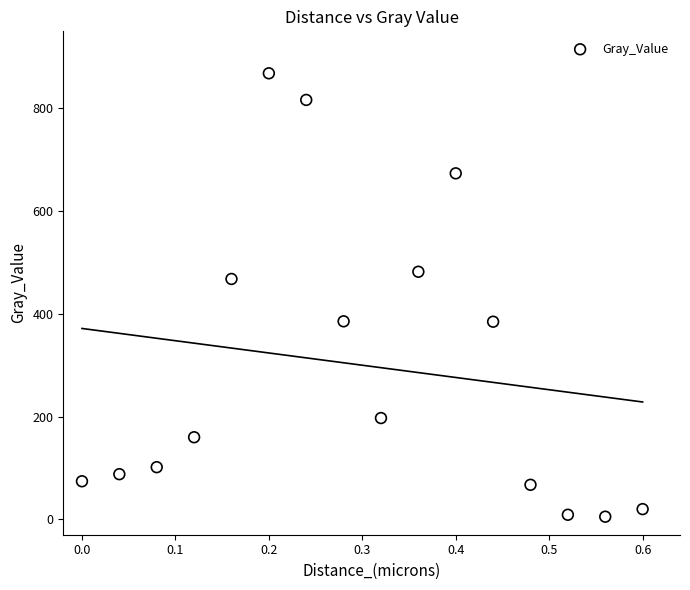

What Y value in the scatter plot is closest to 436?

467.9